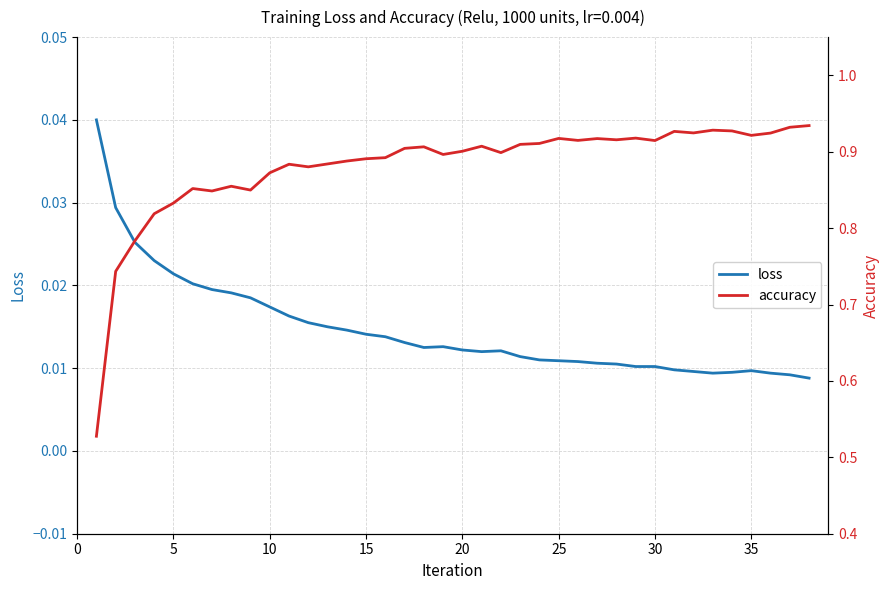

True or false: loss and accuracy intersect in this chart.

False